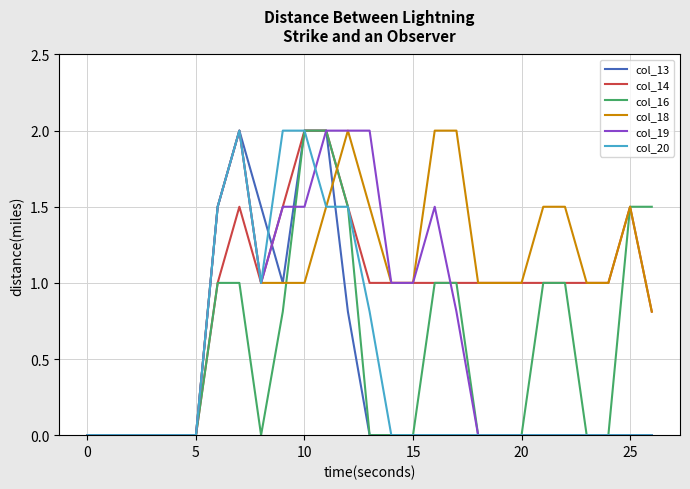

Does the chart display data point markers on the line(s)?

No